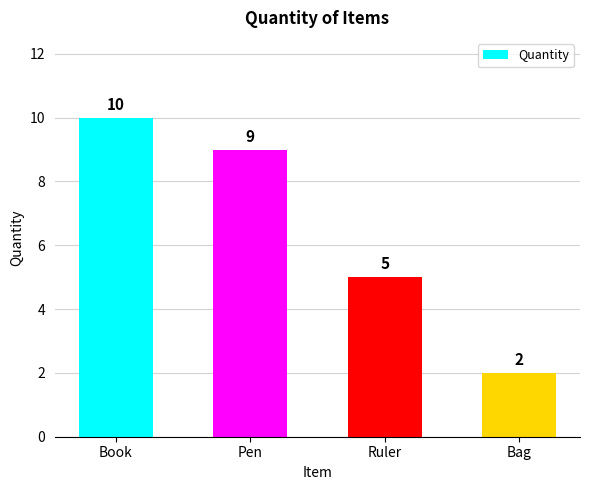

The value at Pen is 9. True or false?

True